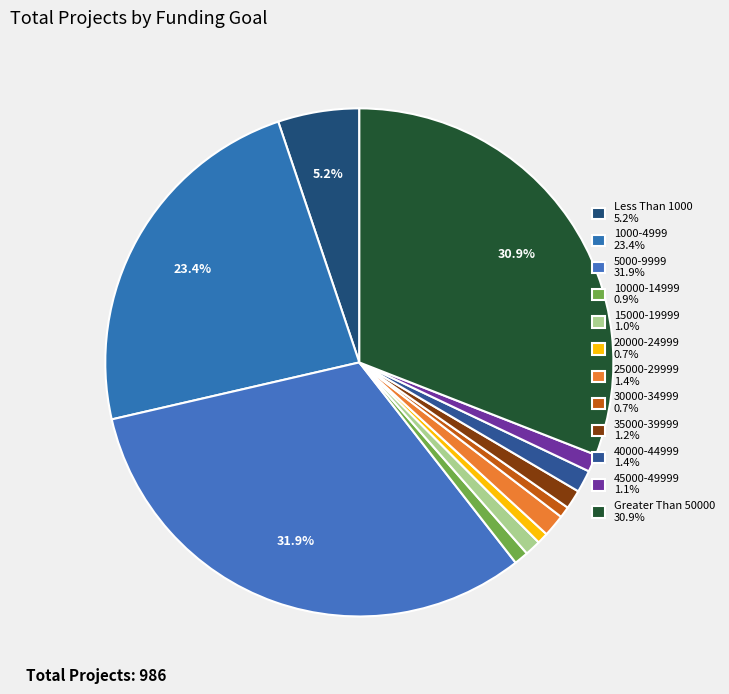

True or false: 15000-19999 accounts for 7% of the total.

False